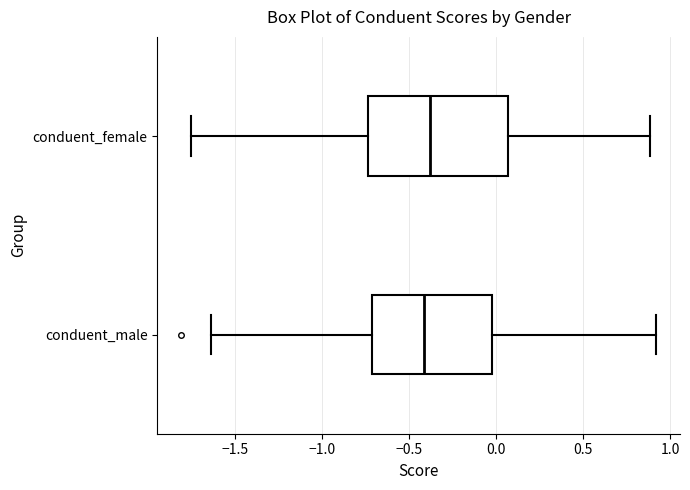

Reading bottom to top, transcribe this box plot: for each box, give where its median line is, the range the box spans, and where its two whiskers end, as read against the x-axis. The values are not printed on the chart, so give them approximately, as read against the axis.

conduent_male: median -0.40, box -0.70 to 0.00, whiskers -1.65 to 0.90
conduent_female: median -0.40, box -0.75 to 0.05, whiskers -1.75 to 0.90